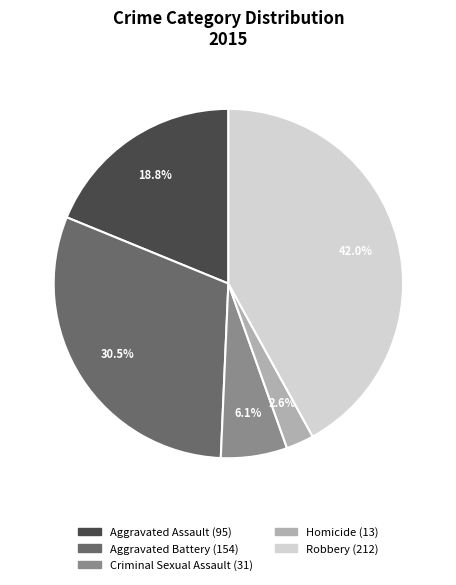

What percentage do Homicide and Aggravated Battery together represent?

33.1%